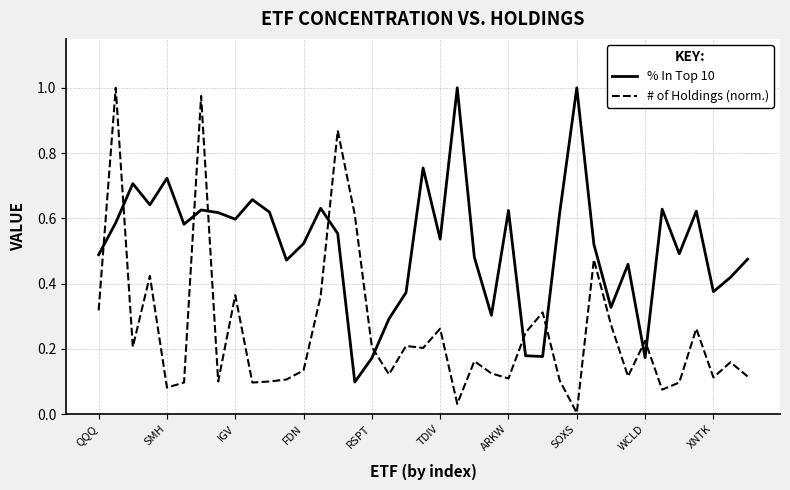

How many lines are shown in the chart?

2